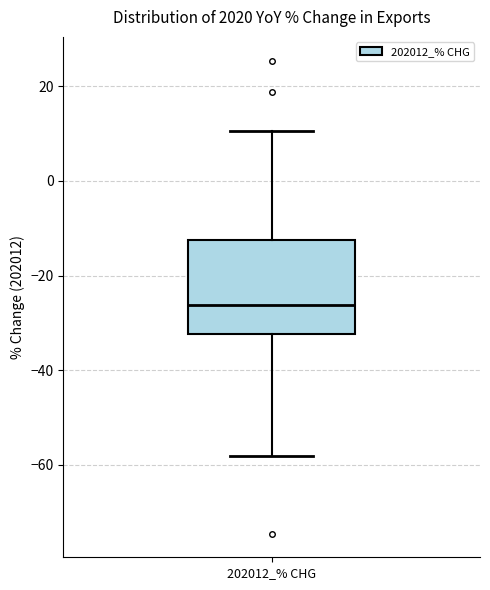

Transcribe this box plot: give where the median line is, the range the box spans, and where the two whiskers end, as read against the y-axis. The values are not printed on the chart, so give them approximately, as read against the axis.

median -26, box -32 to -12, whiskers -58 to 10